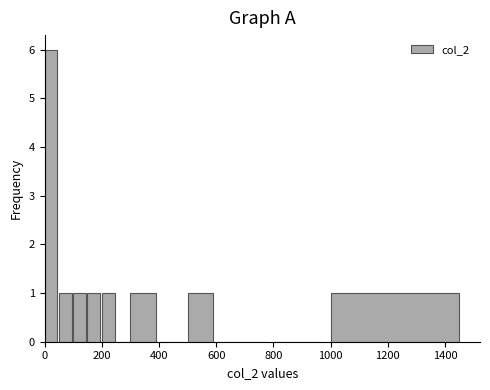

Around what value on the x-axis is the tallest bar? Give the approximate position of its centre, as read against the axis.

20